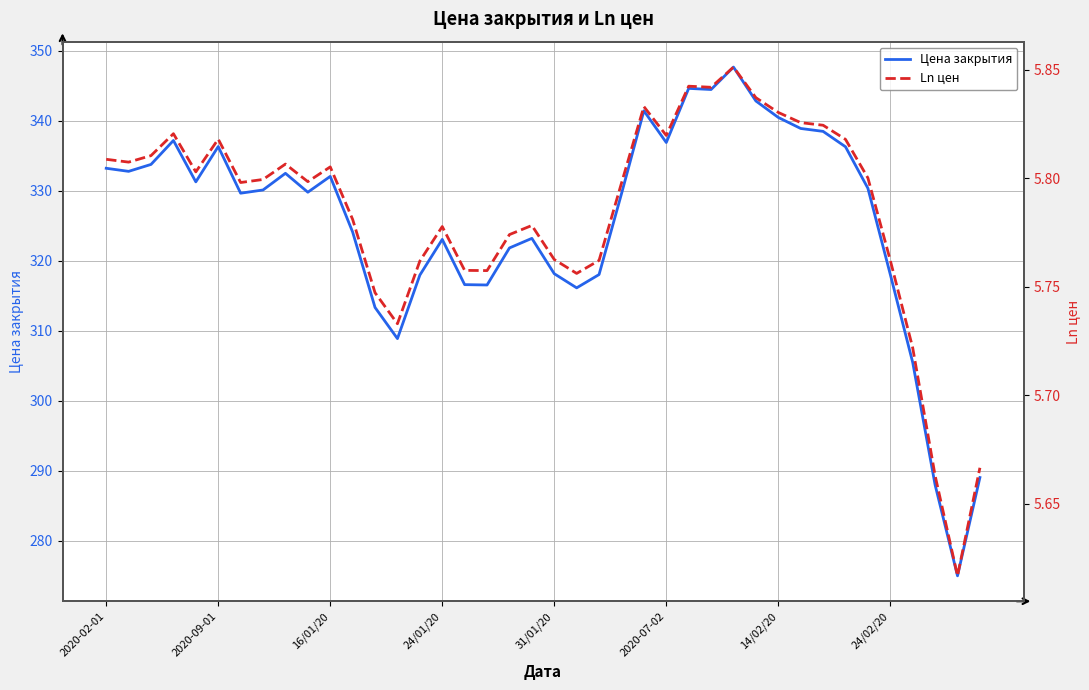

What is the minimum value for Цена закрытия?

275.0